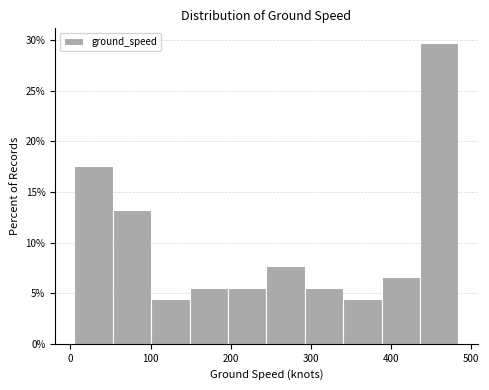

Reading left to right, list every bar in this chart as the range it spans on the x-axis followed by its height. Neither the bar edges nor the heights are printed on the chart, so give them approximately, as read against the axes.

10 to 50: 17.5
50 to 100: 13.0
100 to 150: 4.5
150 to 200: 5.5
200 to 240: 5.5
240 to 290: 7.5
290 to 340: 5.5
340 to 390: 4.5
390 to 440: 6.5
440 to 480: 29.5